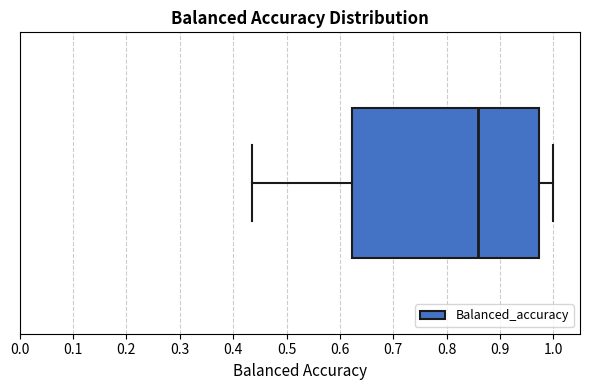

Read this box plot against the x-axis: the position of the median line, the range covered by the box, and the ends of both whiskers. The values are not printed on the chart, so give them approximately, as read against the axis.

median 0.86, box 0.62 to 0.97, whiskers 0.44 to 1.00